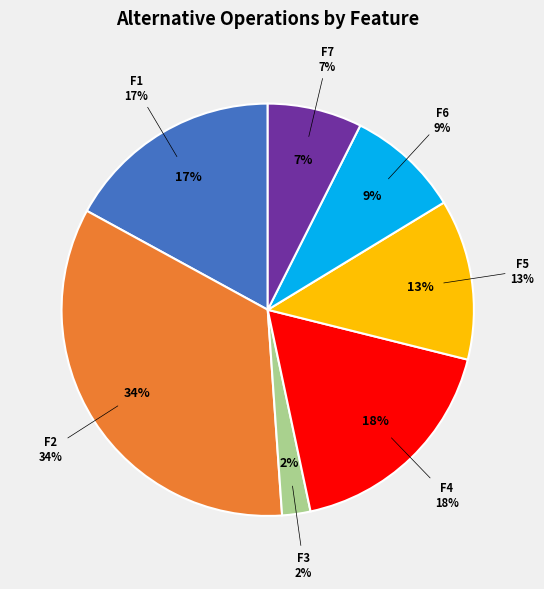

To the nearest percent, what percentage of the pie is F3-3?

2%